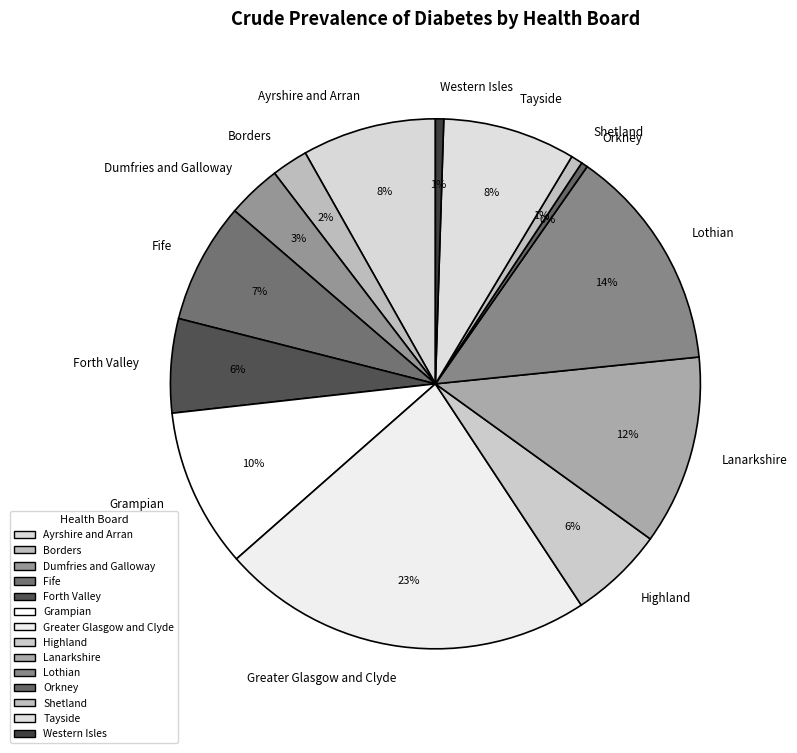

Is Lothian the majority of the pie?

No